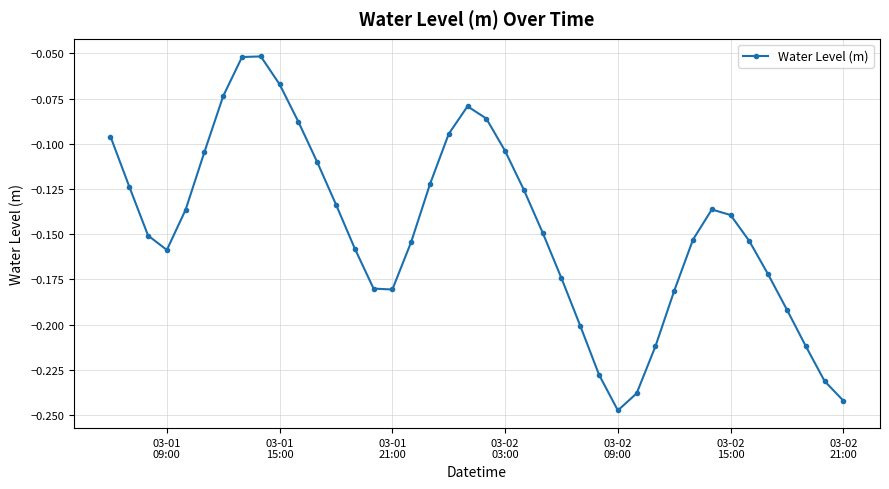

How many interior local valleys (lower than both neighbors) does the data have?

3